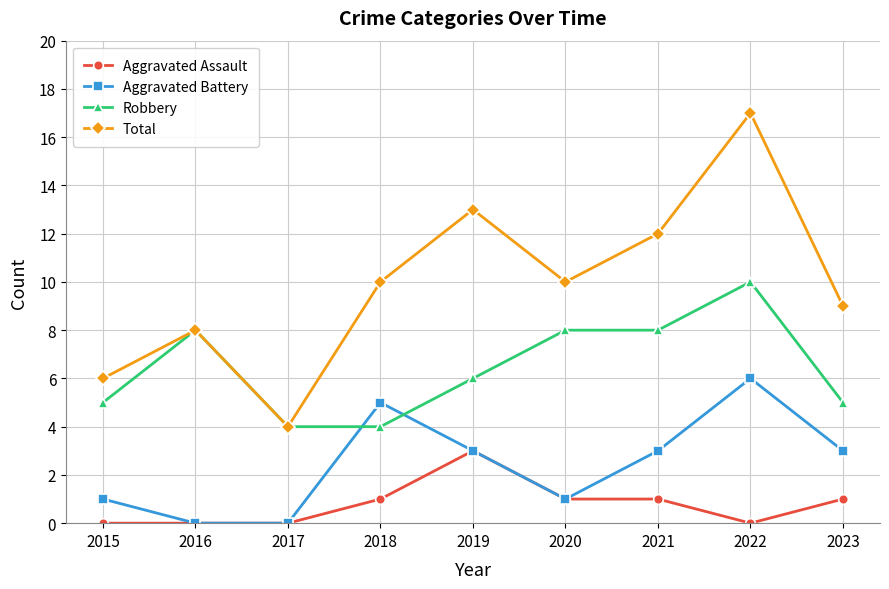

How many distinct data groups are displayed?

4